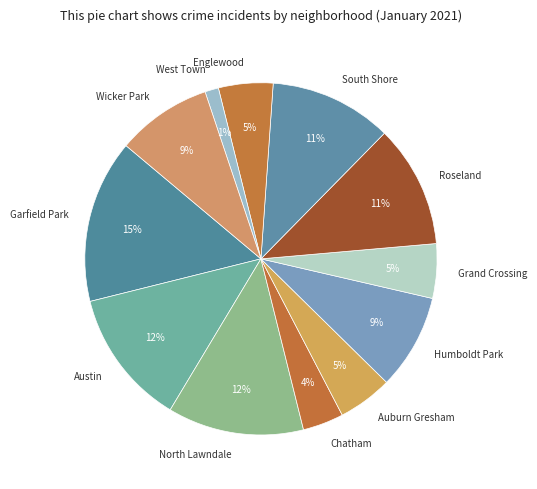

What is the largest slice in the pie chart?

Garfield Park